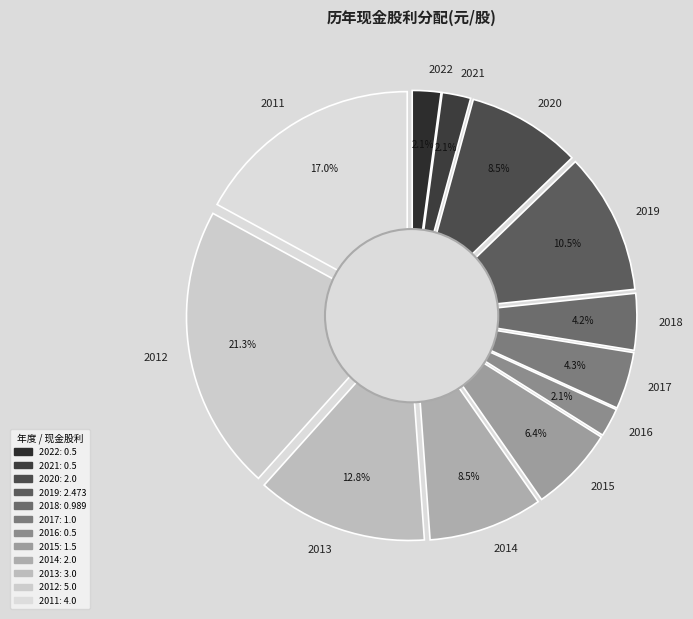

How many slices are in this pie chart?

12